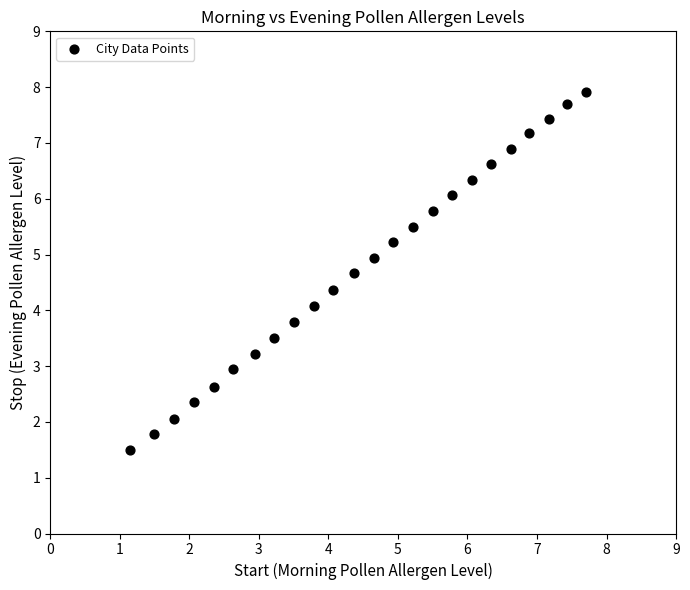

What is the range of Y values (max minus min)?

6.4